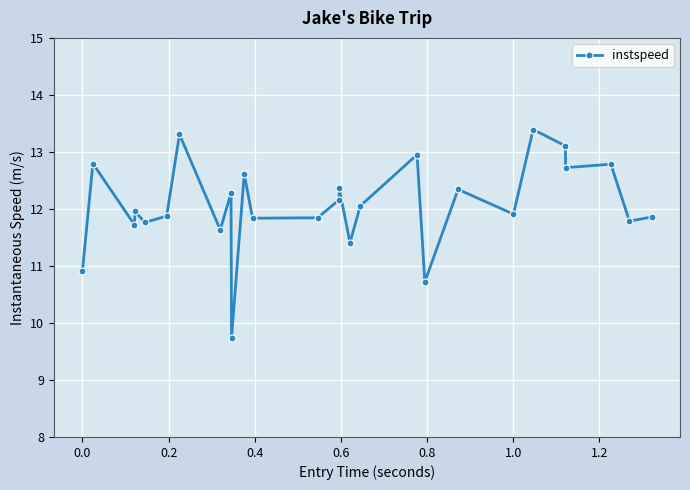

What is the value of the 13th point from the left?

11.8